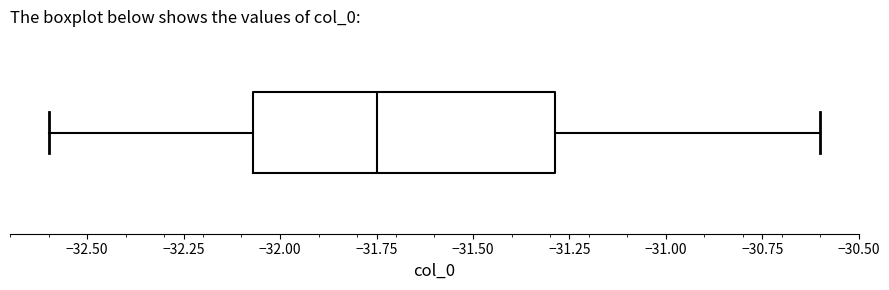

Where is the right edge of the box on the x-axis? The values are not printed on the chart, so give them approximately, as read against the axis.

-31.30